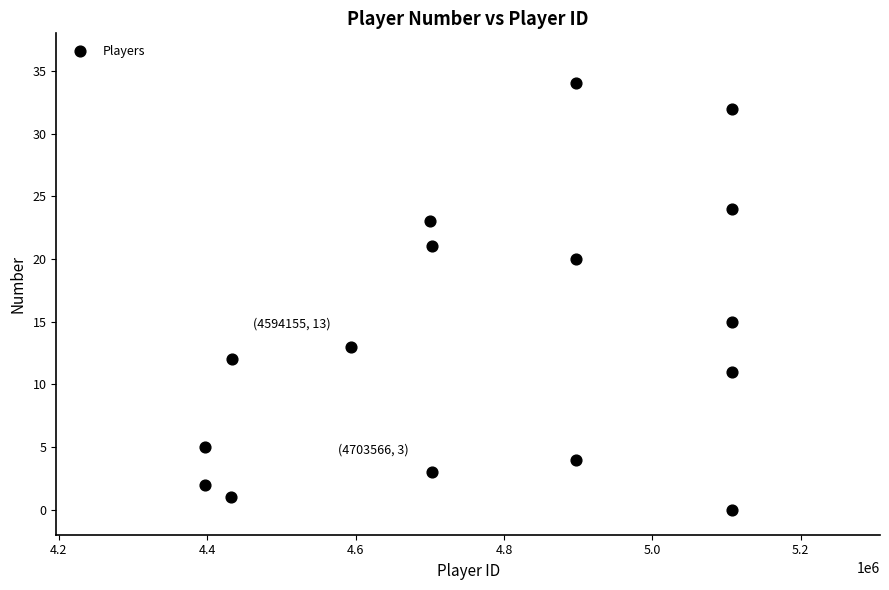

What Y value in the scatter plot is closest to 17?

15